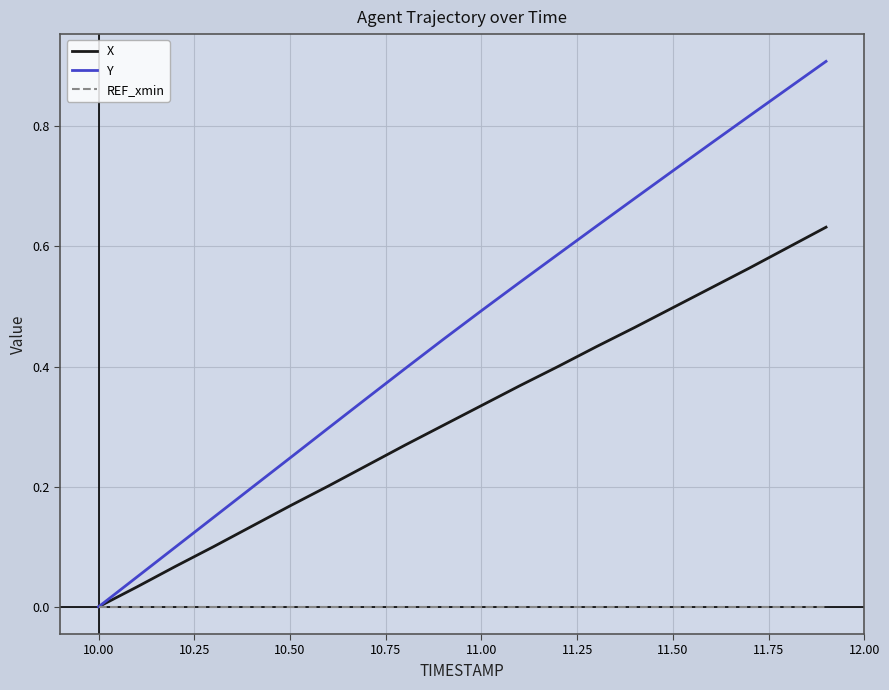

Which series has the widest spread of values?

Y